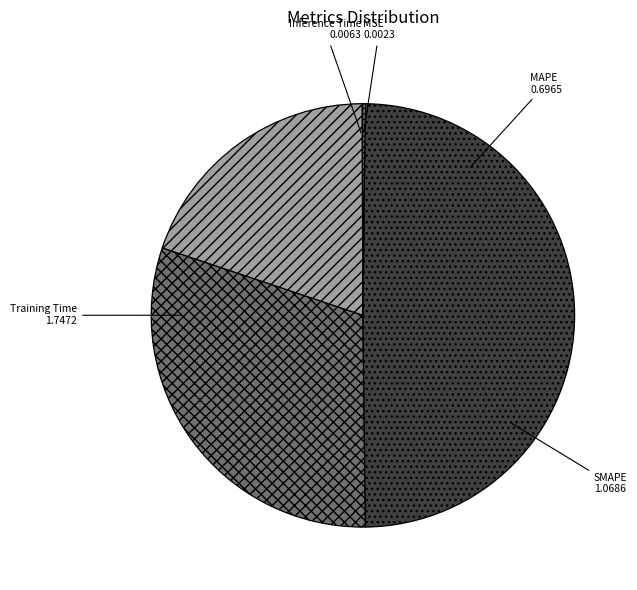

What is the ratio of the value at MAPE to the value at Training Time?

0.4